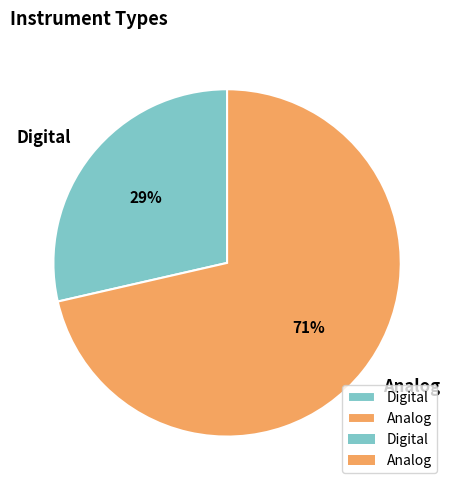

To the nearest percent, what is the combined percentage of Analog and Digital?

100%